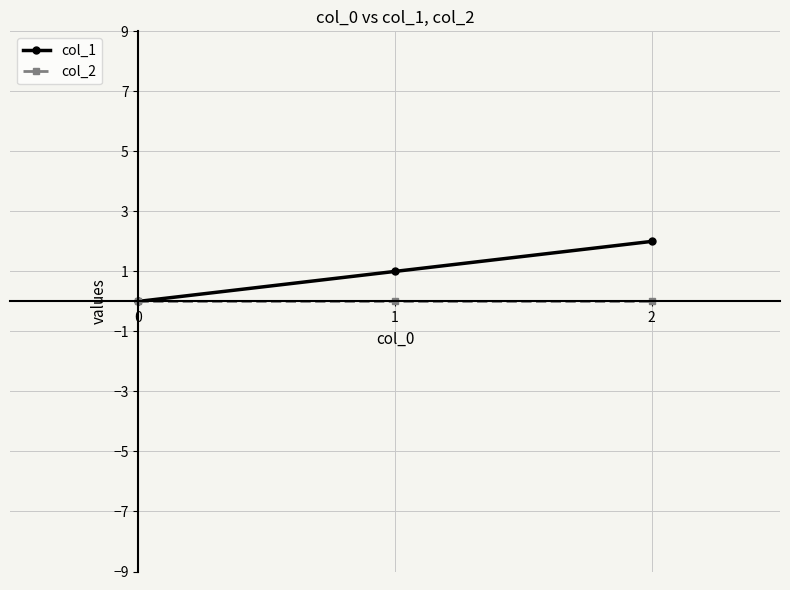

What is the difference between the maximum and minimum values in the col_1 series?

2